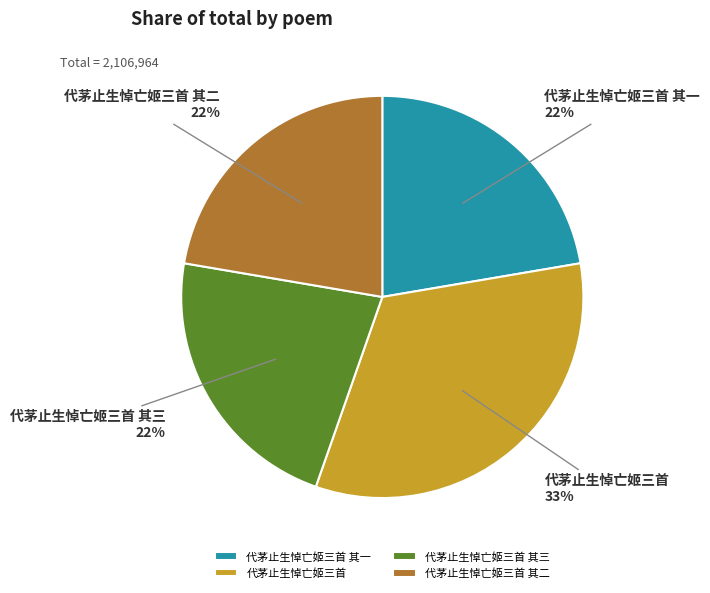

Combined, do 代茅止生悼亡姬三首 其二 and 代茅止生悼亡姬三首 account for over 50%?

Yes